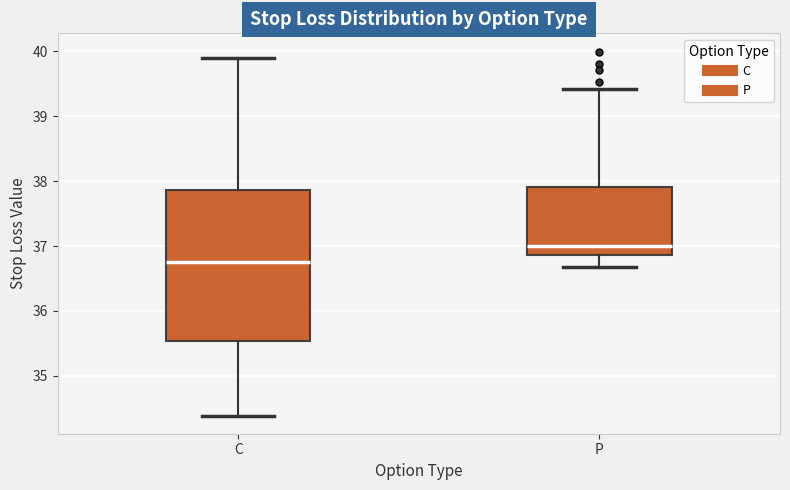

Which box is the tallest, from its lower edge to its upper edge?

C